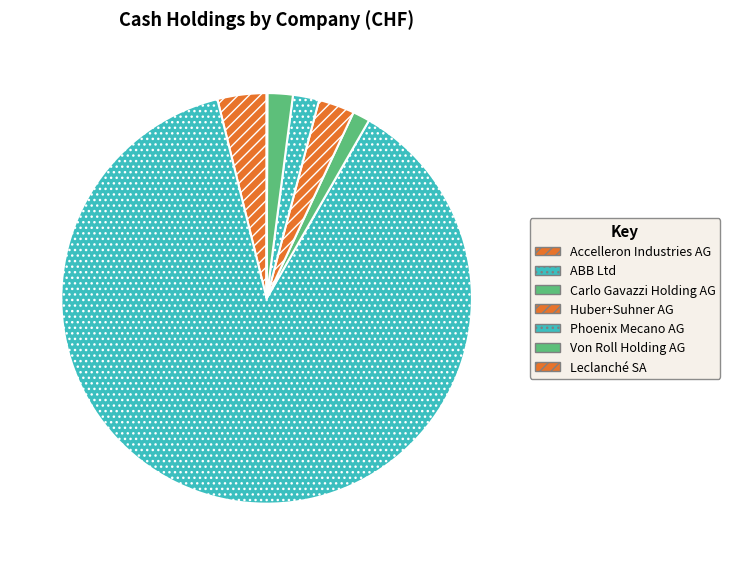

Which slice is the largest?

ABB Ltd